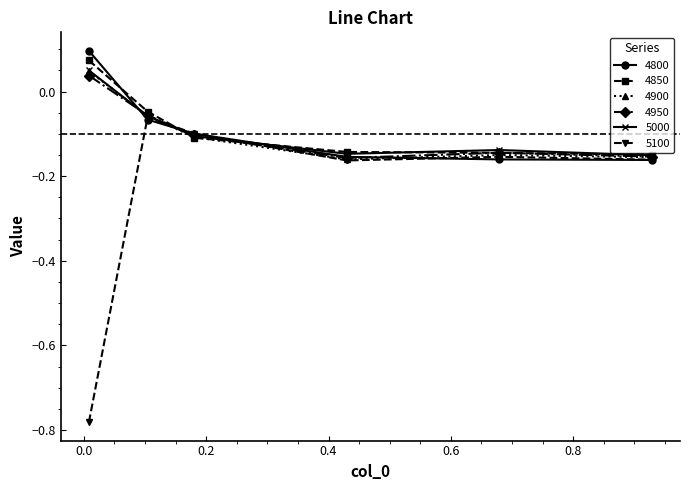

What are all the series names shown in the legend?

4800, 4850, 4900, 4950, 5000, 5100